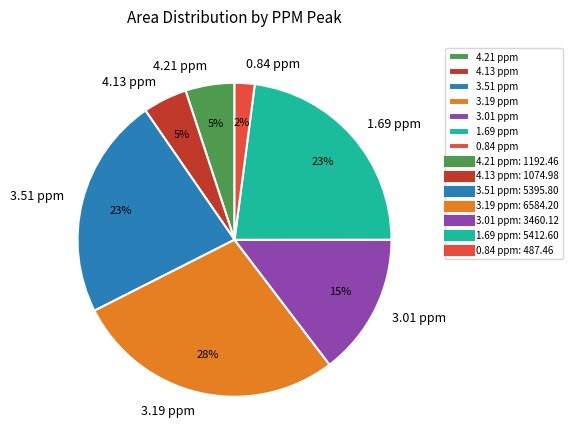

Is it true that 3.01 ppm is 7% of the pie?

False